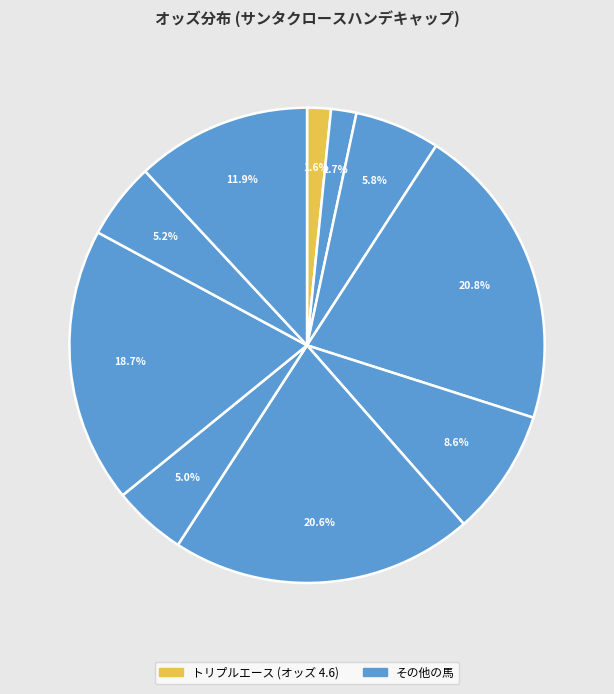

To the nearest percent, what is the difference between the largest and smallest slice percentages?

19%